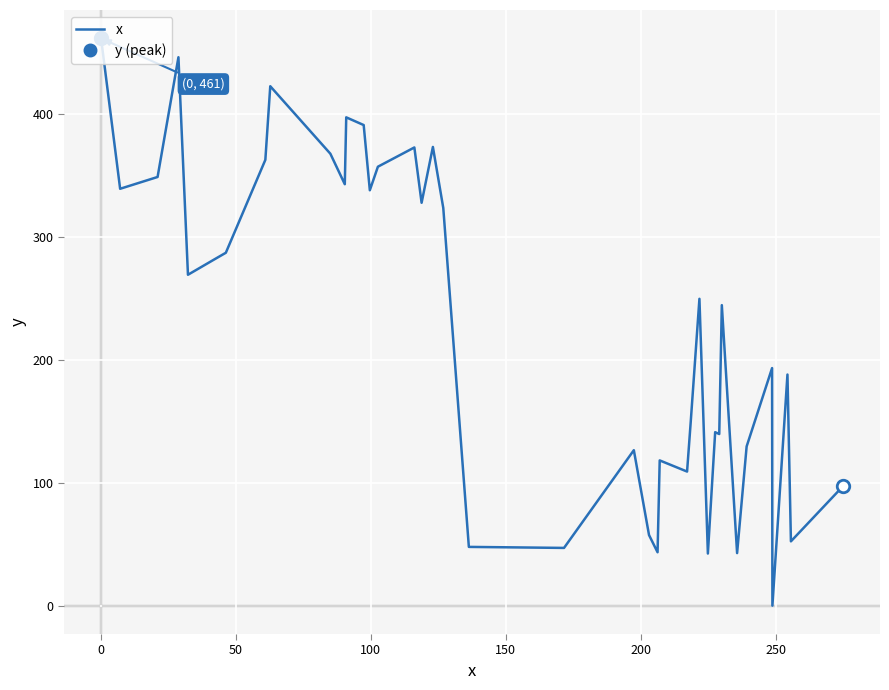

What is the highest value of the x series?

461.3